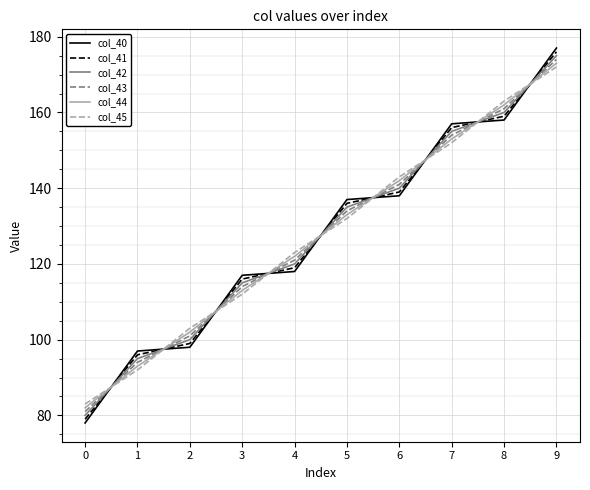

Rank the series at 2 from highest to lowest value.

col_45, col_44, col_43, col_42, col_41, col_40